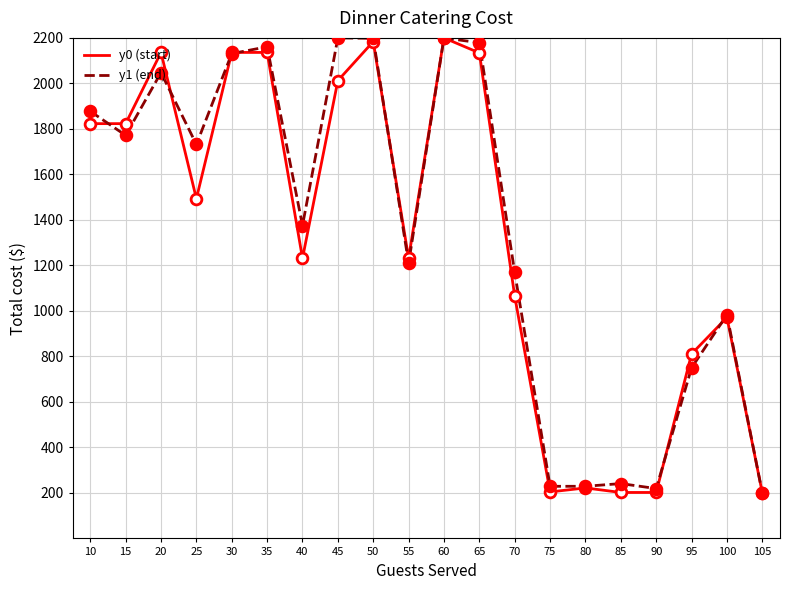

Is the value of y0 (start) at 95 greater than the value of y1 (end) at 40?

No